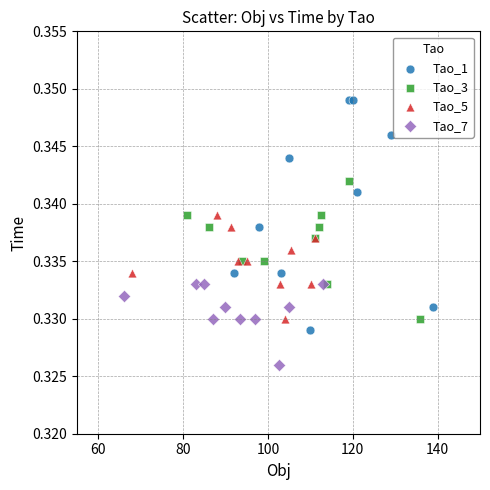

Which series reaches the maximum Y coordinate?

Tao_1